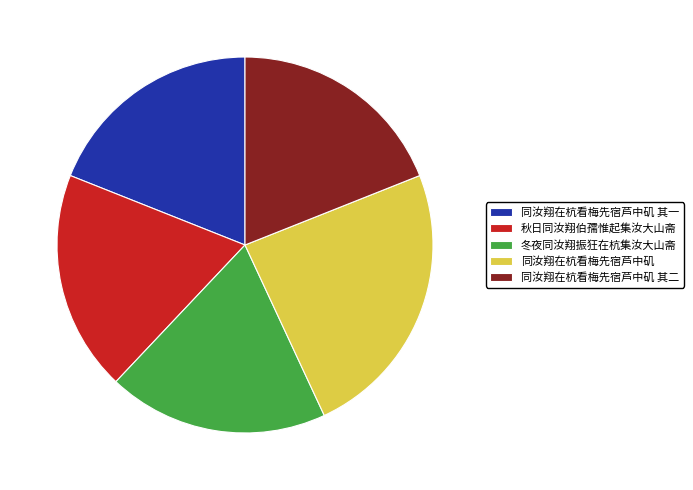

Is it true that 秋日同汝翔伯孺惟起集汝大山斋 is 19% of the pie?

True